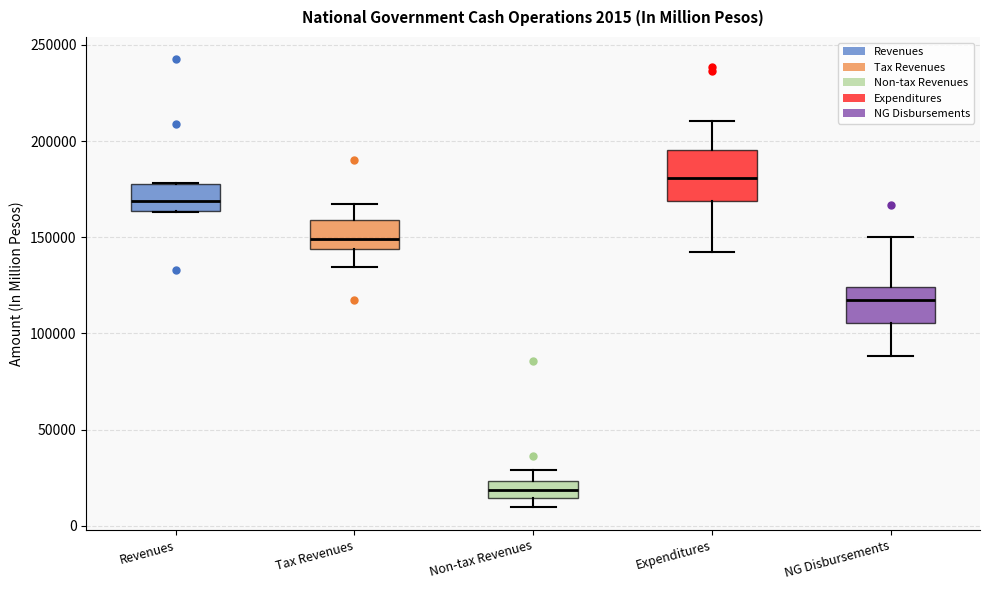

Which box's median line is the highest?

Expenditures